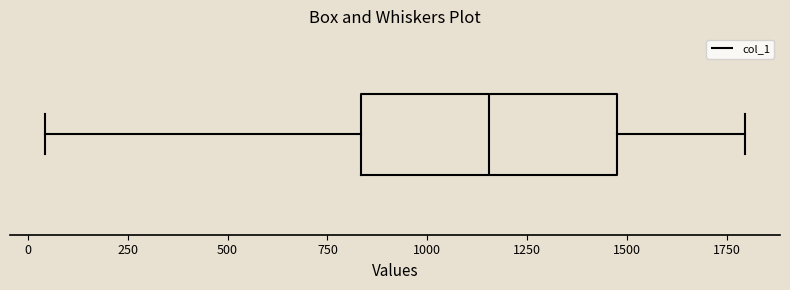

Transcribe this box plot: give where the median line is, the range the box spans, and where the two whiskers end, as read against the x-axis. The values are not printed on the chart, so give them approximately, as read against the axis.

median 1150, box 850 to 1500, whiskers 50 to 1800